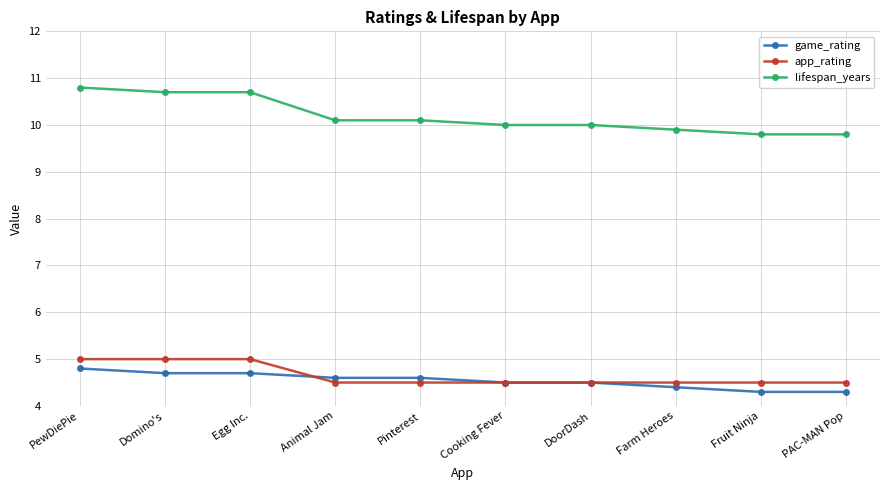

How many data points does each series have?

10